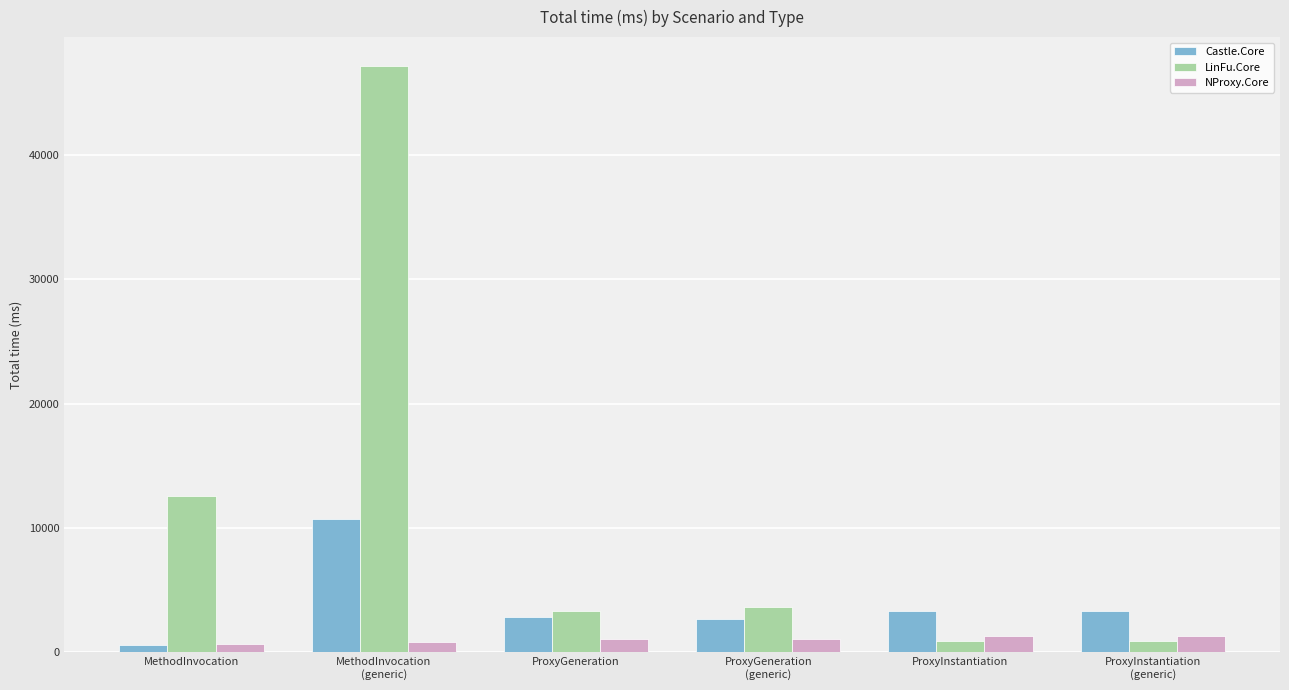

What is the sum of all Castle.Core values?

23560.4